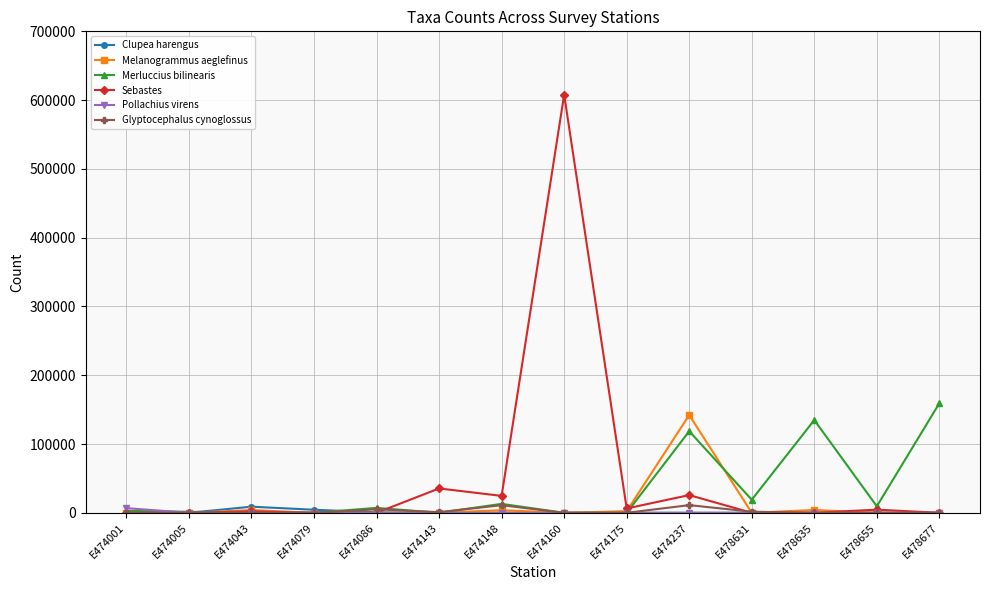

At which category is the sum across all series the highest?

E474160